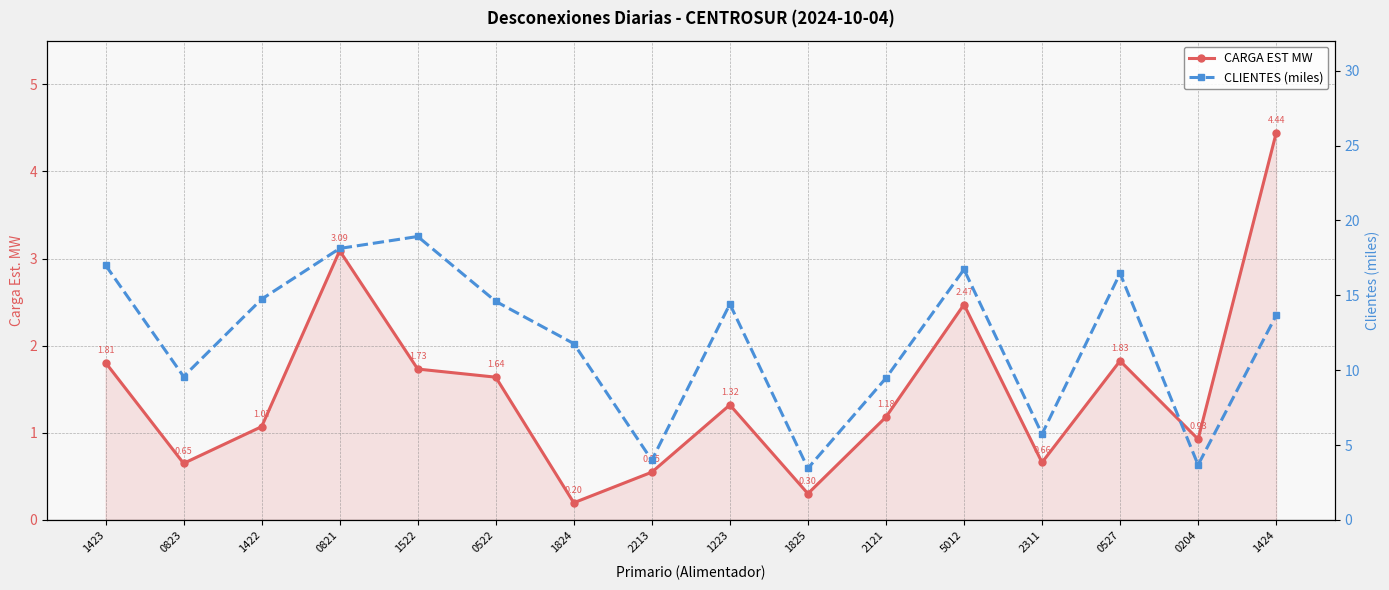

At 0527, list the series in order from smallest to largest.

CARGA EST MW, CLIENTES (miles)